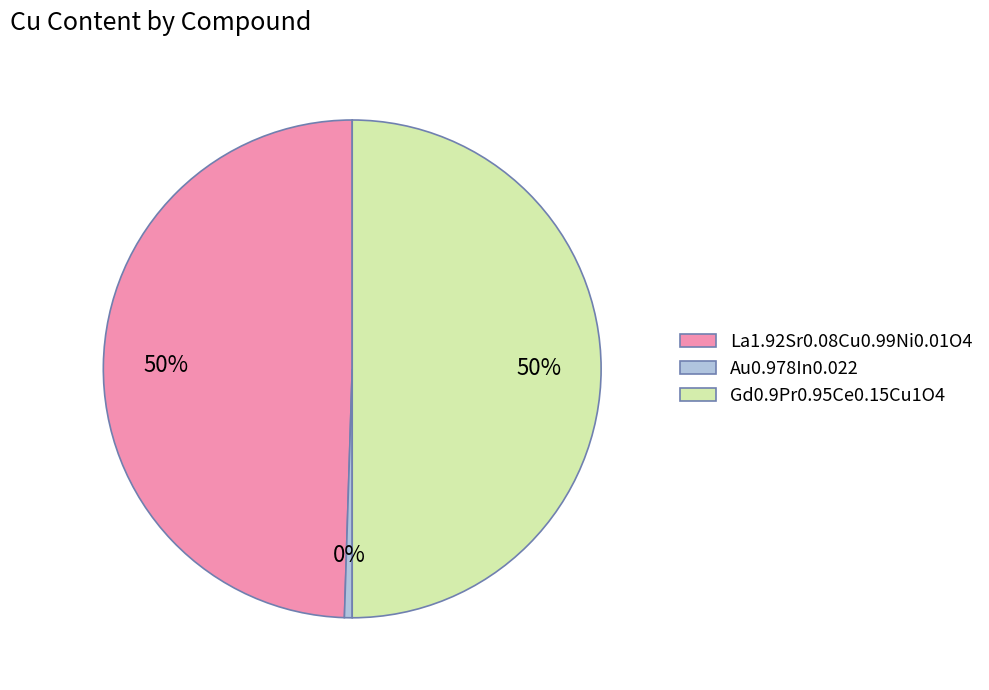

Does Au0.978In0.022 account for over 50% of the chart?

No